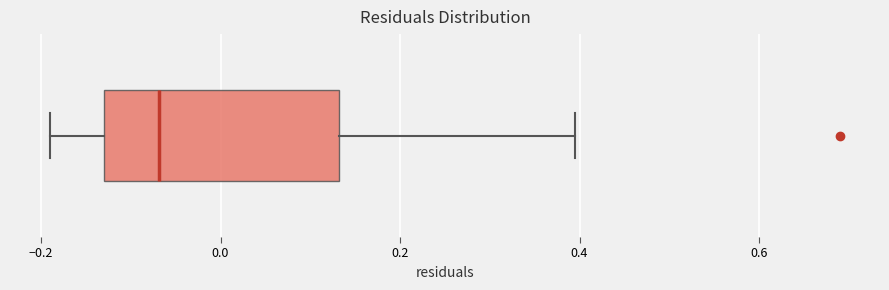

Read this box plot against the x-axis: the position of the median line, the range covered by the box, and the ends of both whiskers. The values are not printed on the chart, so give them approximately, as read against the axis.

median -0.06, box -0.12 to 0.14, whiskers -0.20 to 0.40